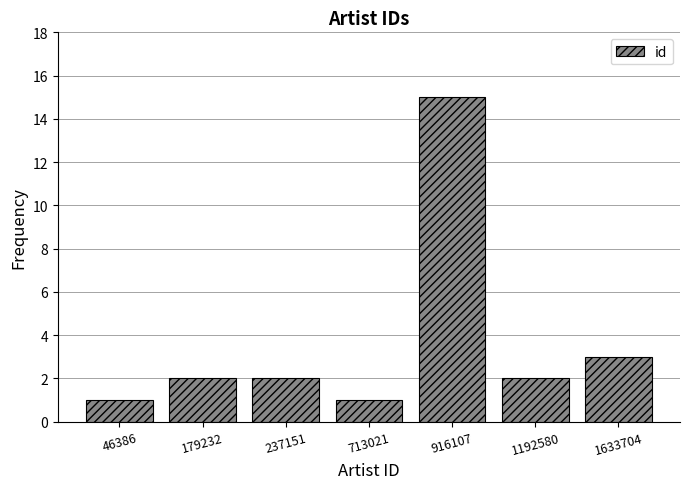

Reading left to right, list all the values displayed in this chart.

46386=1	179232=2	237151=2	713021=1	916107=15	1192580=2	1633704=3